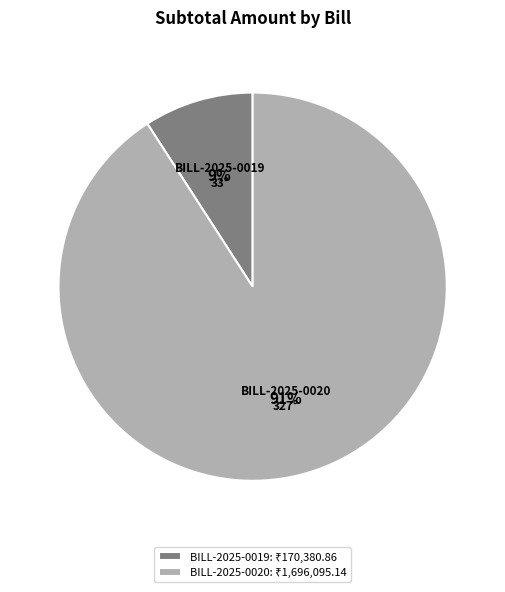

To the nearest percent, what is the difference between the largest and smallest slice percentages?

82%